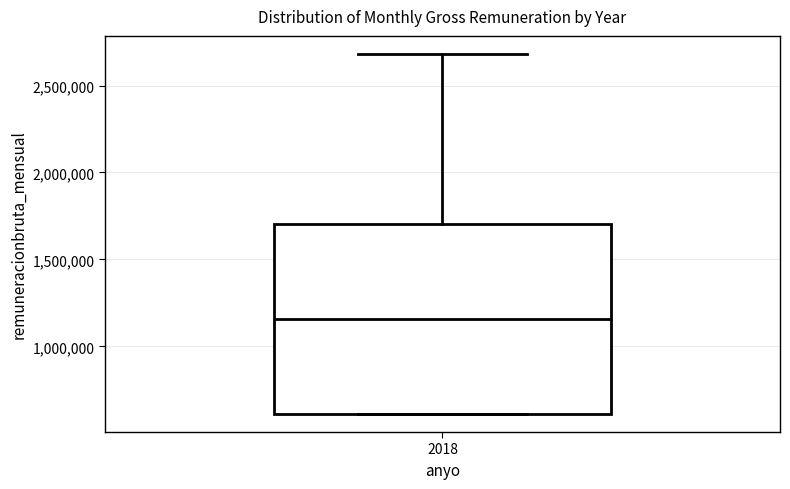

Read this box plot against the y-axis: the position of the median line, the range covered by the box, and the ends of both whiskers. The values are not printed on the chart, so give them approximately, as read against the axis.

median 1150000, box 600000 to 1700000, whiskers 600000 to 2700000